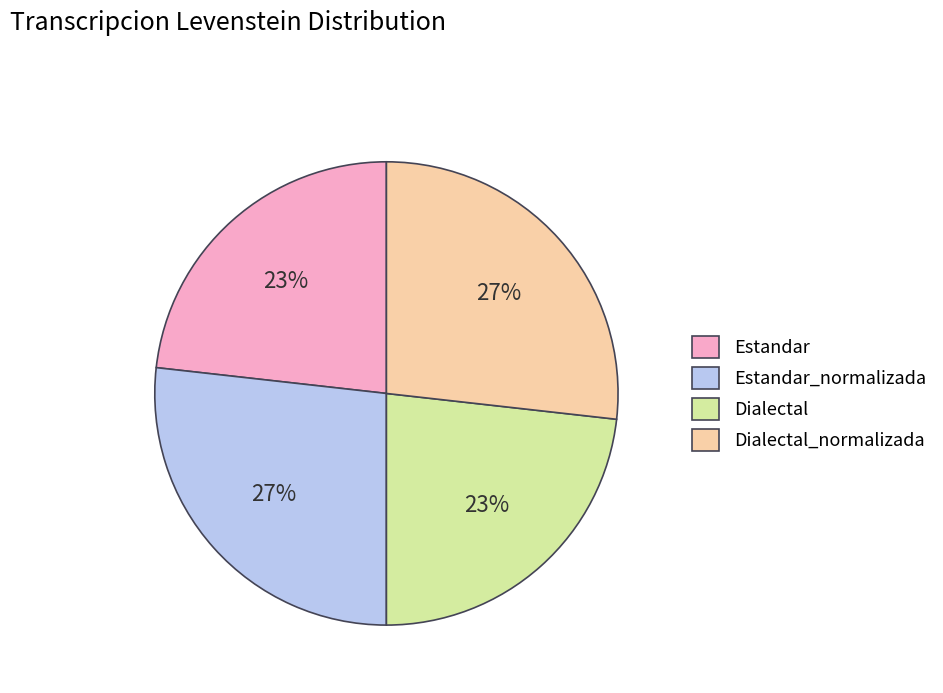

True or false: Dialectal accounts for 23% of the total.

True